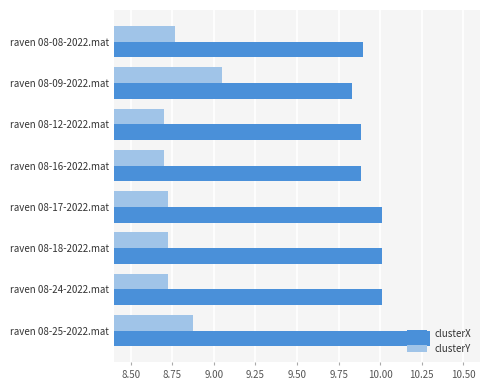

How many values in the clusterX series are below 10?

4